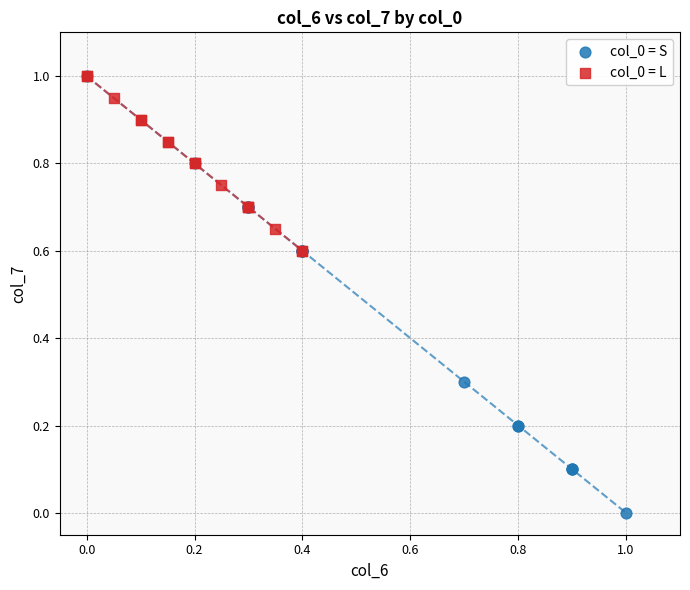

Which series has the largest Y range (max minus min)?

col_0 = S